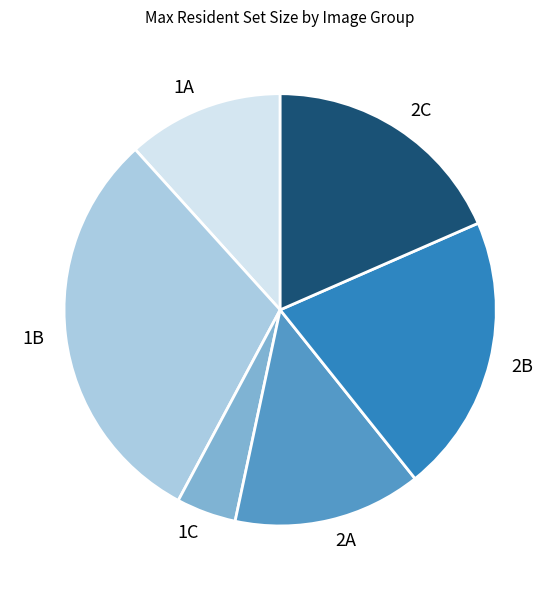

Does any single category account for the majority?

No